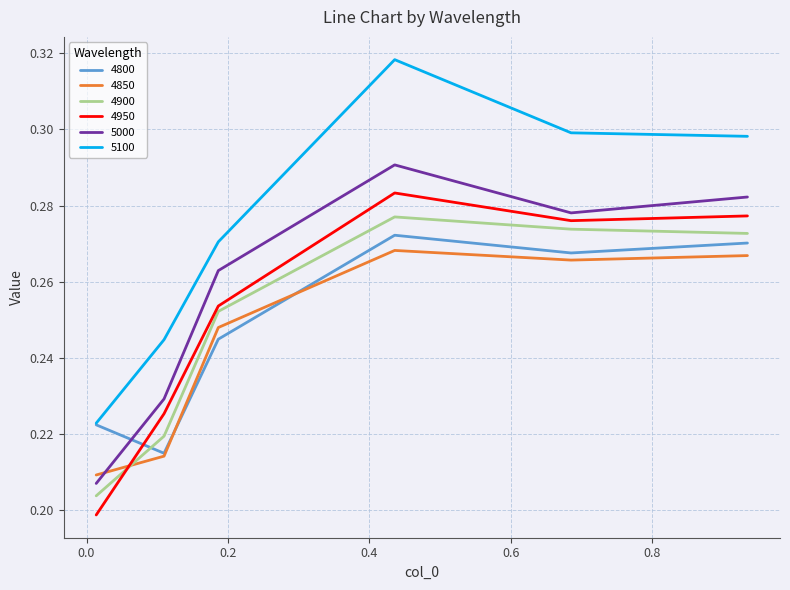

True or false: 5100 and 4900 intersect in this chart.

False